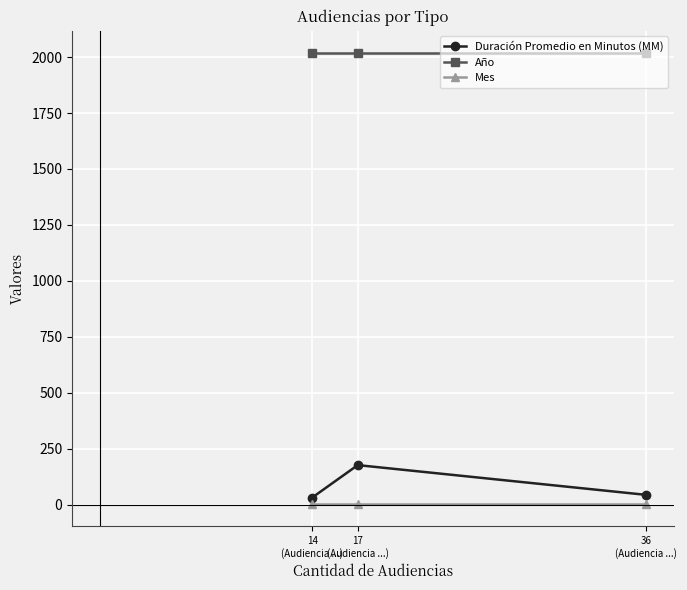

Reading left to right, list all the values displayed in this chart.

Duración Promedio en Minutos (MM): 14
(Audiencia ...)=32	17
(Audiencia ...)=177	36
(Audiencia ...)=44
Año: 14
(Audiencia ...)=2017	17
(Audiencia ...)=2017	36
(Audiencia ...)=2017
Mes: 14
(Audiencia ...)=5	17
(Audiencia ...)=5	36
(Audiencia ...)=5